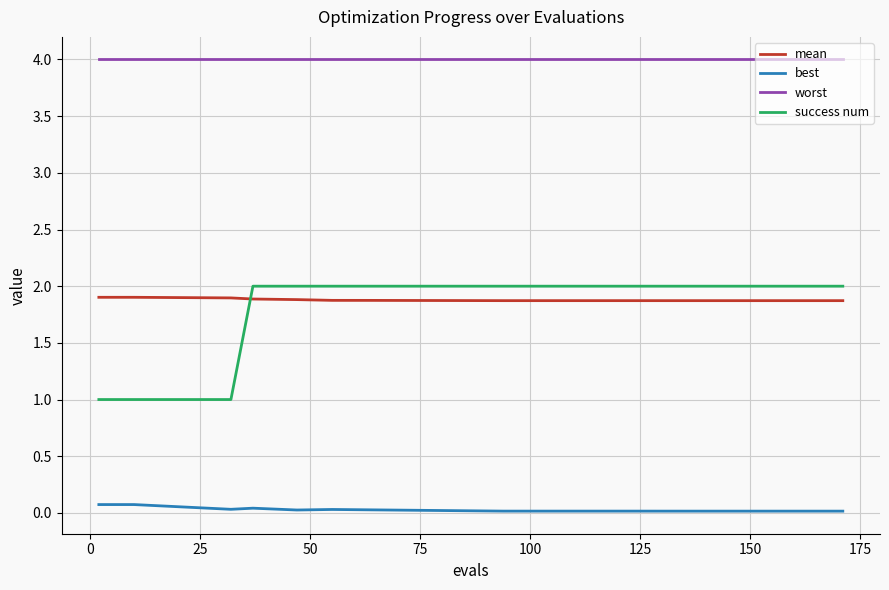

Which series has the largest range (max minus min)?

success num